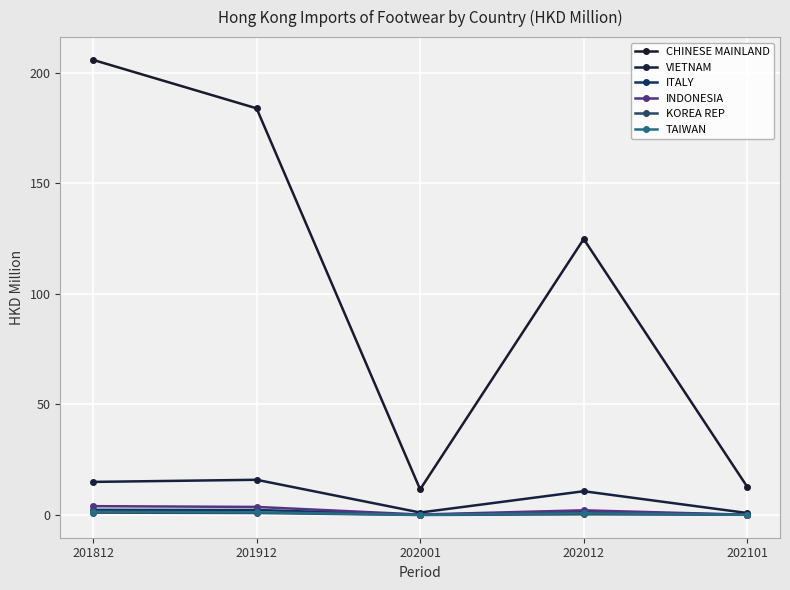

Which has a higher value, 202012 or 201912?

201912